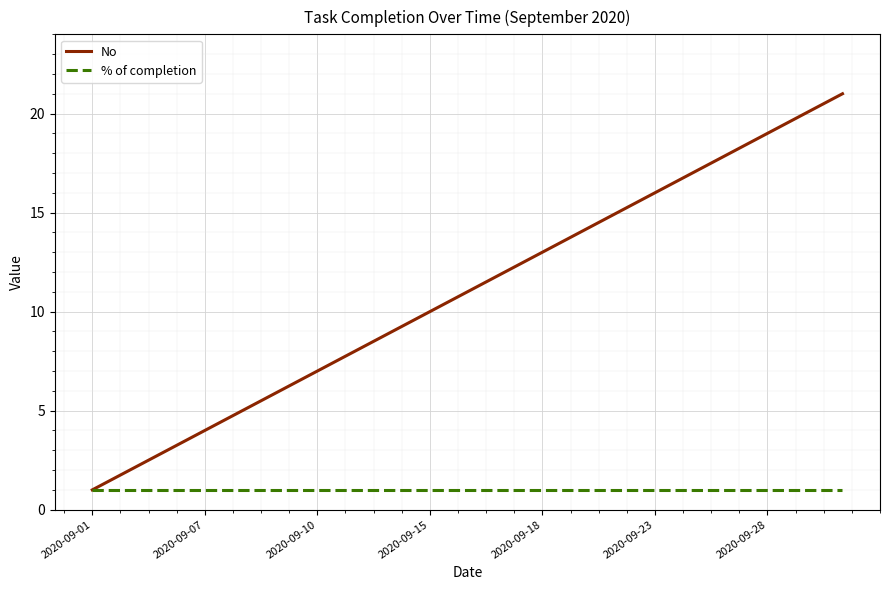

List the series in order of their overall mean, lowest first.

% of completion, No